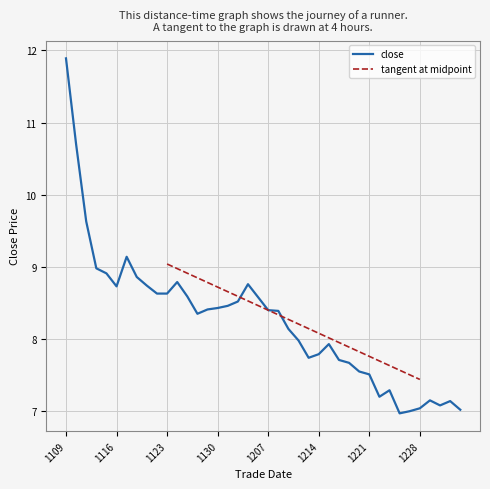

Is it true that close equals 5.2 at 1109?

False